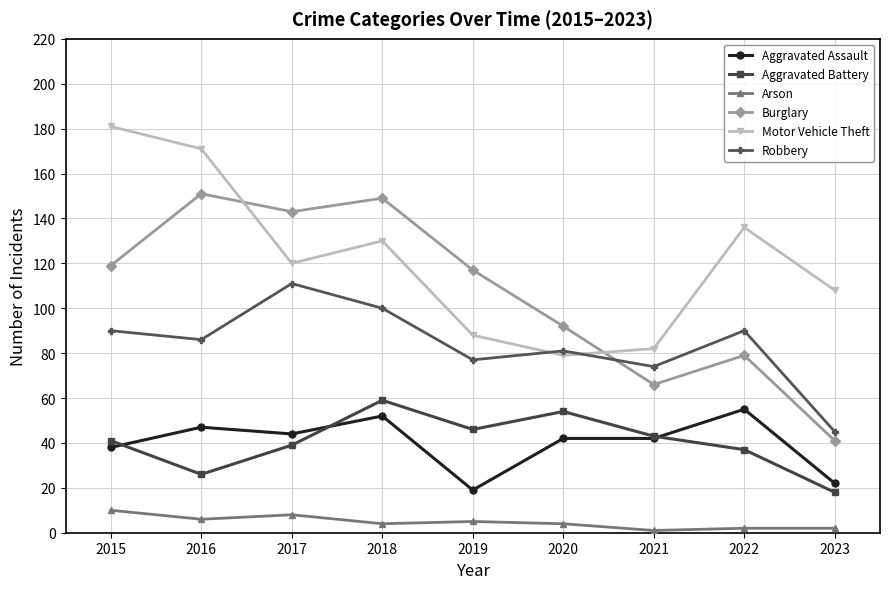

What is the lowest value of the Aggravated Battery series?

18